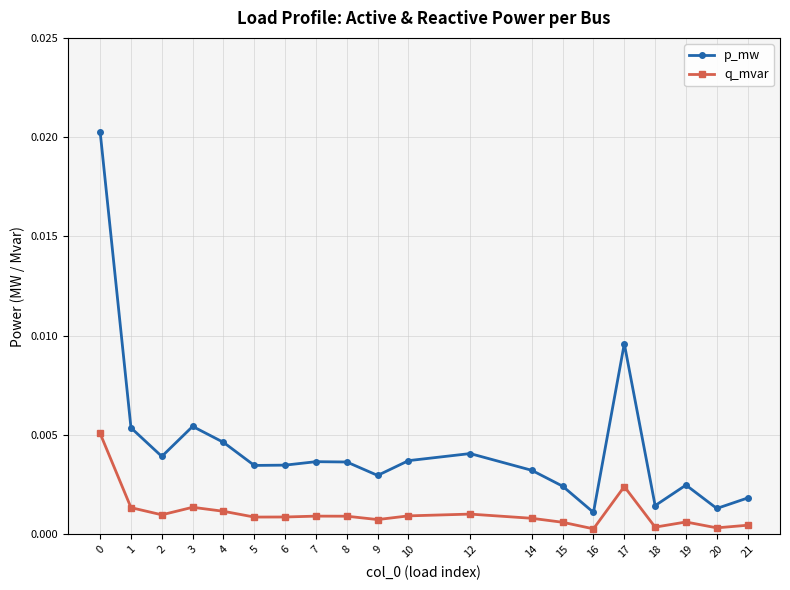

True or false: q_mvar and p_mw cross at least once.

False